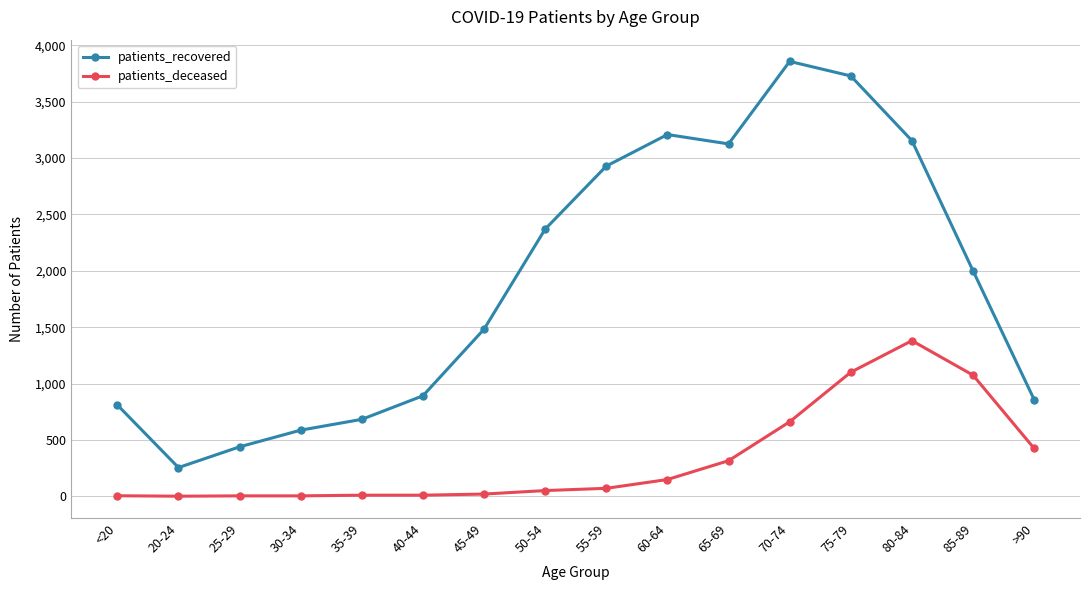

What is the value of the patients_deceased point at the 13th from the left?

1100